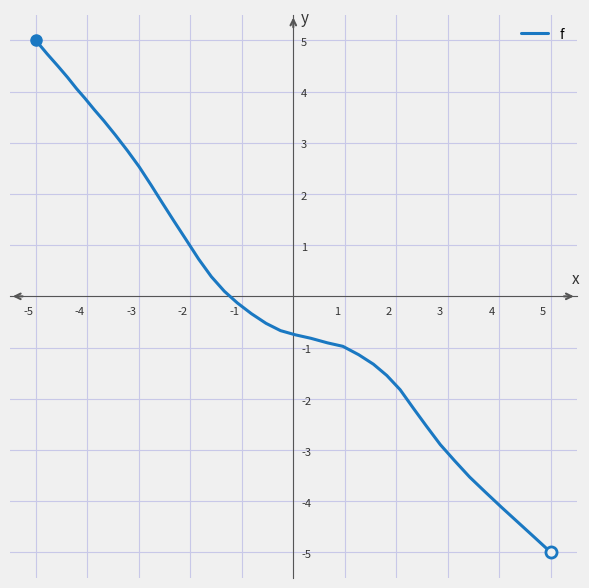

Does the chart display data point markers on the line(s)?

No